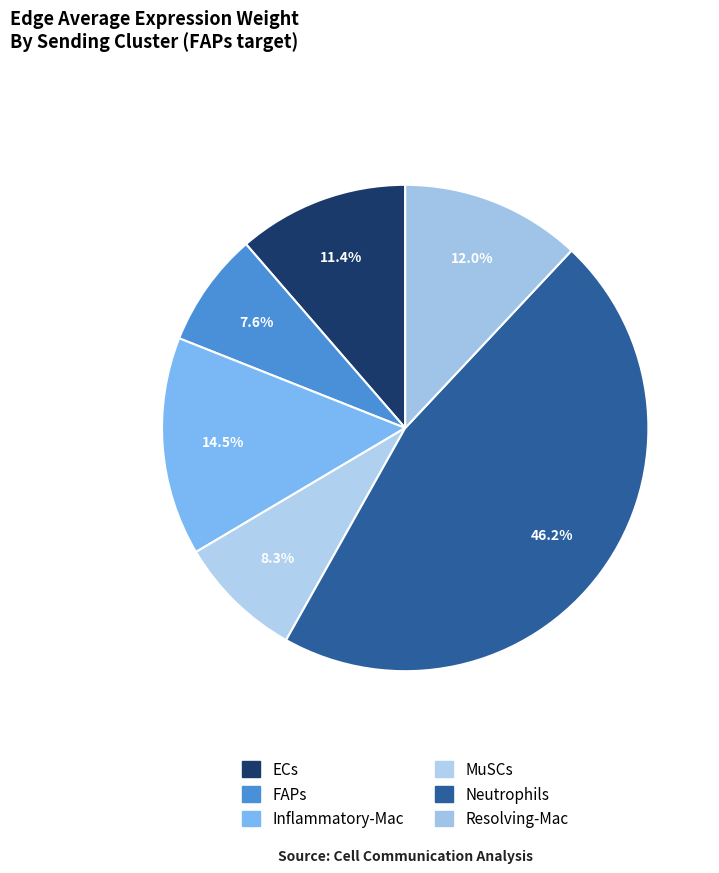

How many segments does this pie chart have?

6